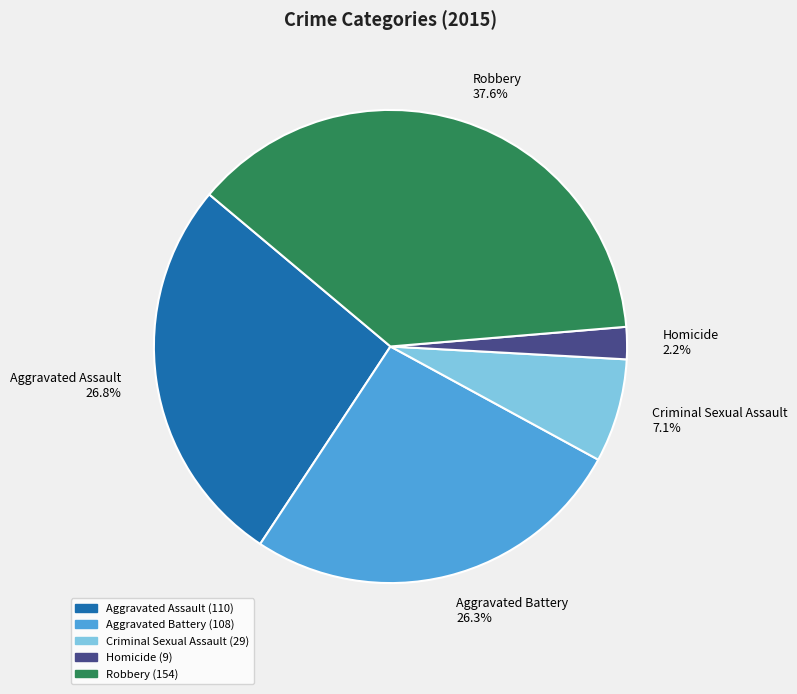

Which slice is the smallest?

Homicide